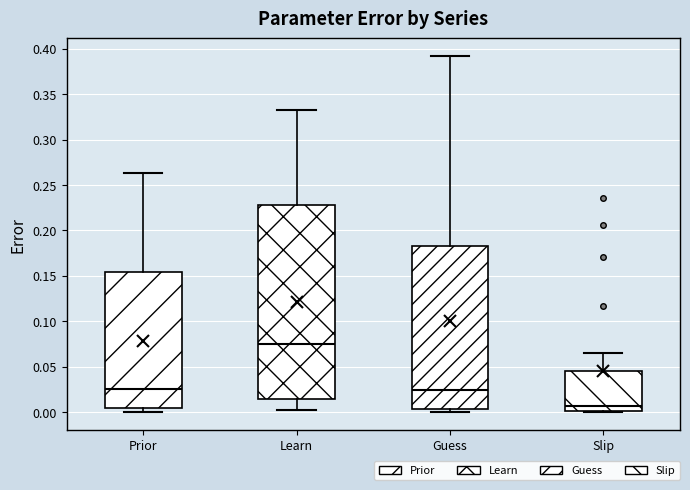

Reading left to right, transcribe this box plot: for each box, give where its median line is, the range the box spans, and where its two whiskers end, as read against the y-axis. The values are not printed on the chart, so give them approximately, as read against the axis.

Prior: median 0.025, box 0.005 to 0.155, whiskers 0.000 to 0.265
Learn: median 0.075, box 0.015 to 0.230, whiskers 0.000 to 0.335
Guess: median 0.025, box 0.005 to 0.185, whiskers 0.000 to 0.390
Slip: median 0.005, box 0.000 to 0.045, whiskers 0.000 to 0.065